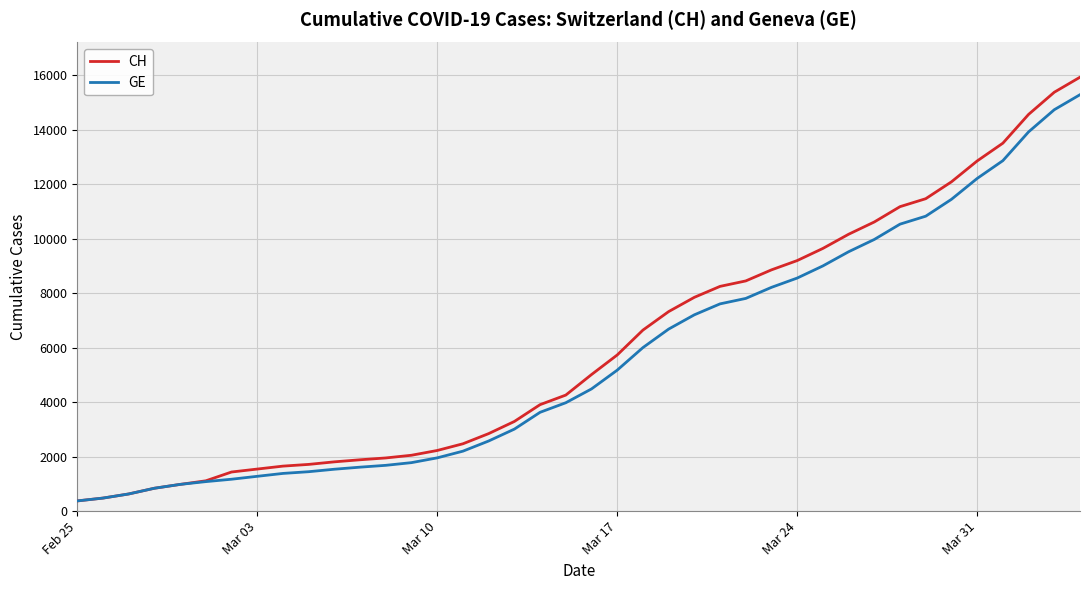

What is the minimum value shown in the chart?

375